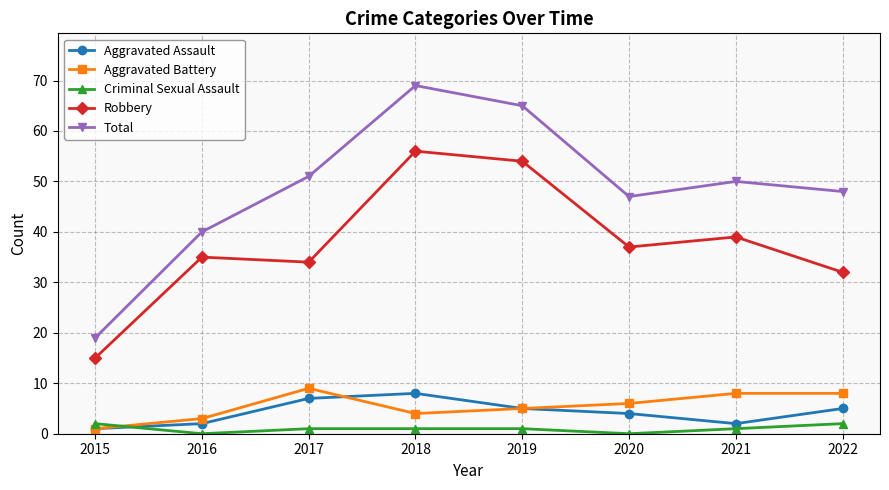

True or false: Robbery has more than 0 points higher than both neighbors.

True